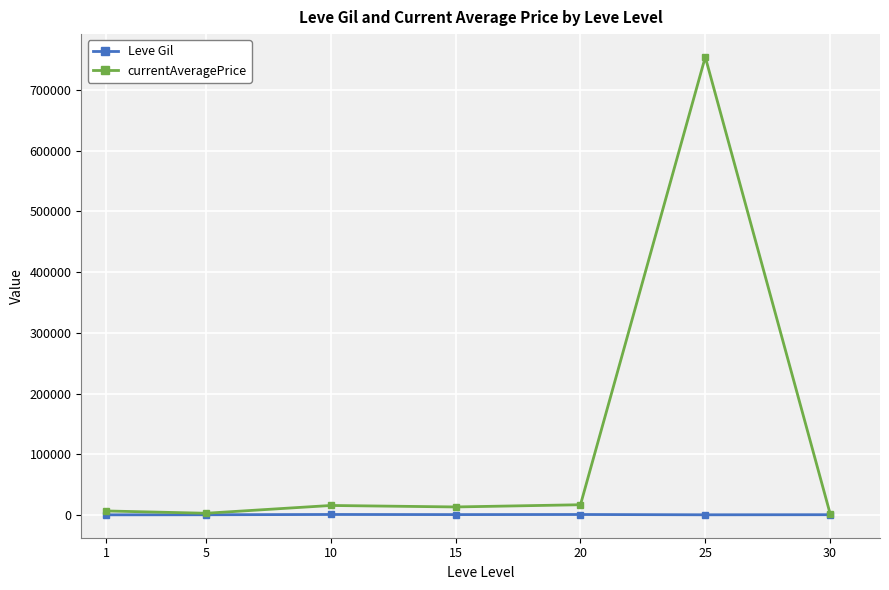

True or false: Leve Gil has more than 0 points higher than both neighbors.

True